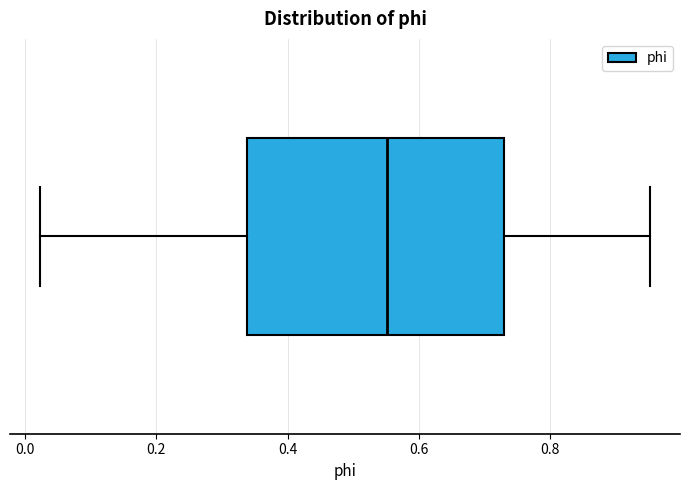

Read this box plot against the x-axis: the position of the median line, the range covered by the box, and the ends of both whiskers. The values are not printed on the chart, so give them approximately, as read against the axis.

median 0.56, box 0.34 to 0.72, whiskers 0.02 to 0.96